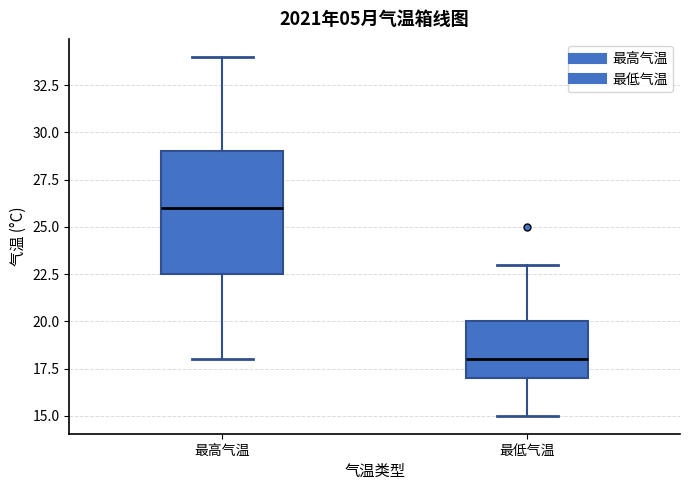

Comparing the boxes themselves (not the whiskers), which one is the tallest?

最高气温